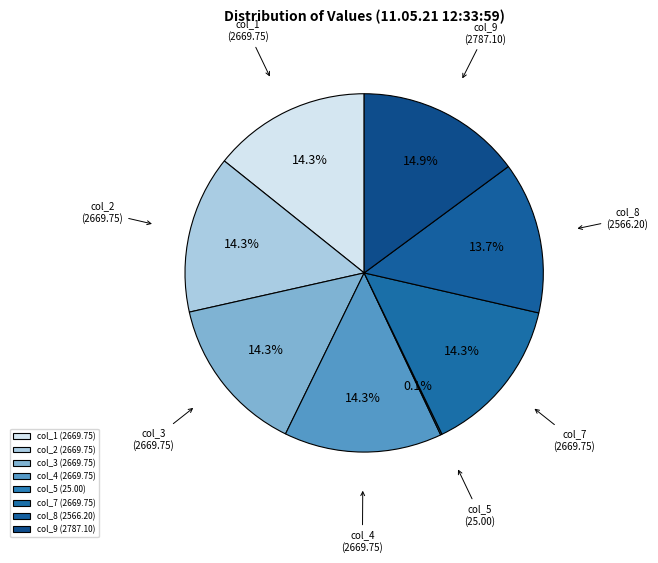

Approximately how many times larger is the value at col_9 (2787.10) compared to col_8 (2566.20)?

1.1